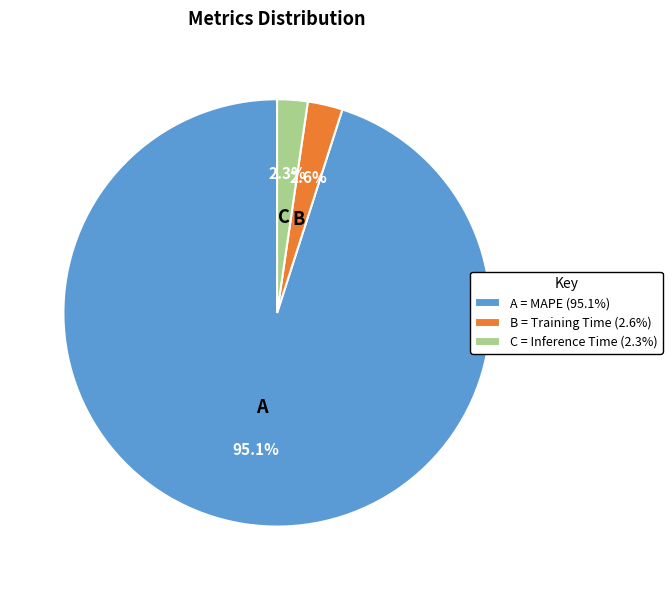

What is the largest slice in the pie chart?

A = MAPE (95.1%)